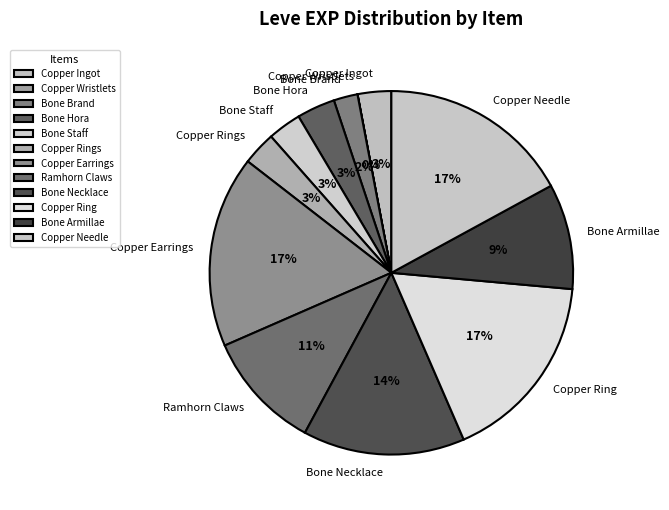

To the nearest percent, what portion does Bone Armillae represent?

9%